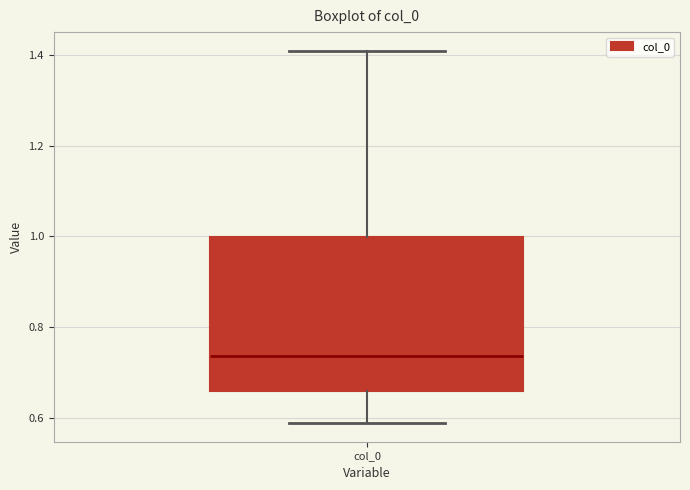

Read this box plot against the y-axis: the position of the median line, the range covered by the box, and the ends of both whiskers. The values are not printed on the chart, so give them approximately, as read against the axis.

median 0.74, box 0.66 to 1.00, whiskers 0.58 to 1.40